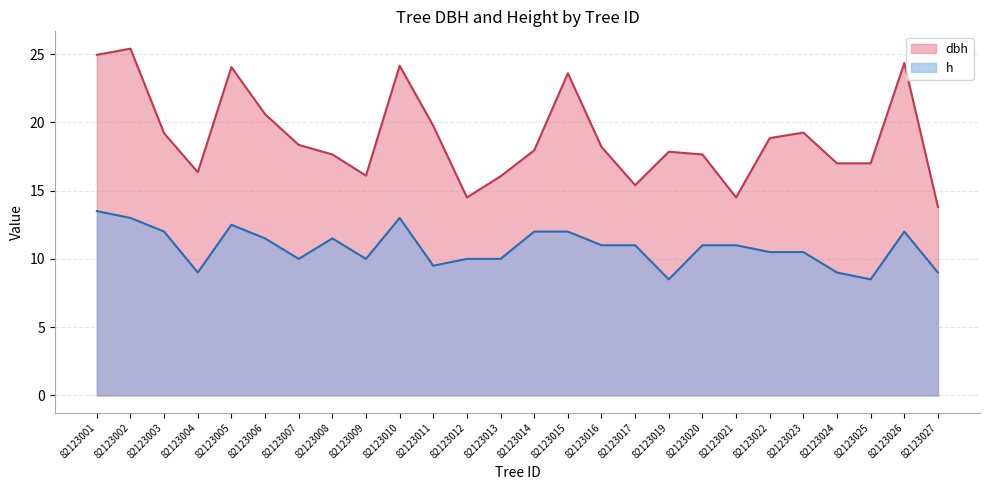

What is the value of the dbh point at the 22nd from the left?

19.2